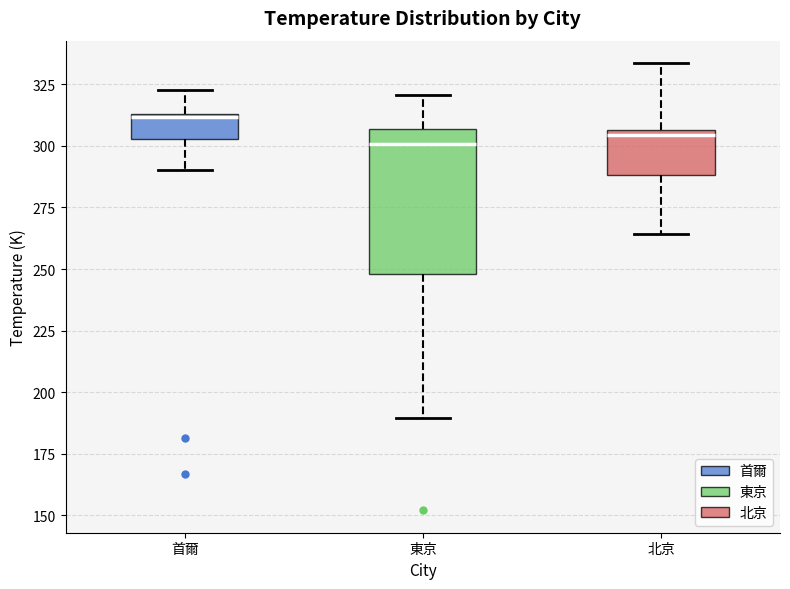

Reading left to right, read every box against the y-axis: the position of its median line, the range the box covers, and the ends of its whiskers. The values are not printed on the chart, so give them approximately, as read against the axis.

首爾: median 310, box 305 to 315, whiskers 290 to 325
東京: median 300, box 250 to 305, whiskers 190 to 320
北京: median 305 (just below the box's upper edge), box 290 to 305, whiskers 265 to 335